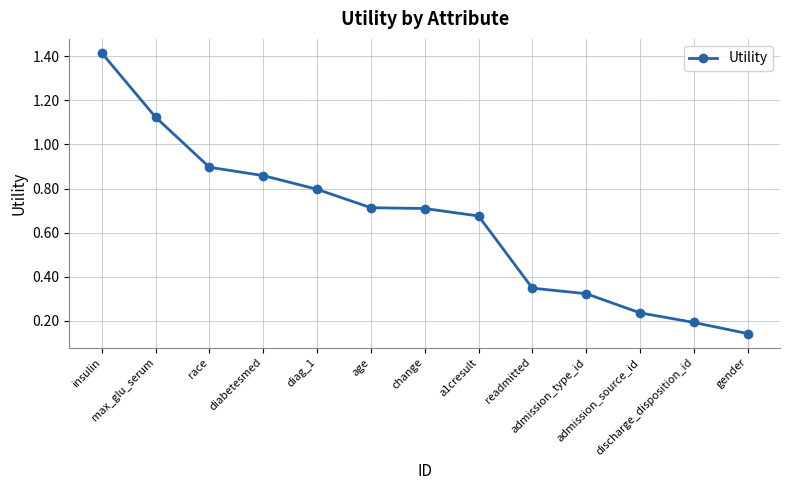

Which has a higher value, admission_source_id or diabetesmed?

diabetesmed